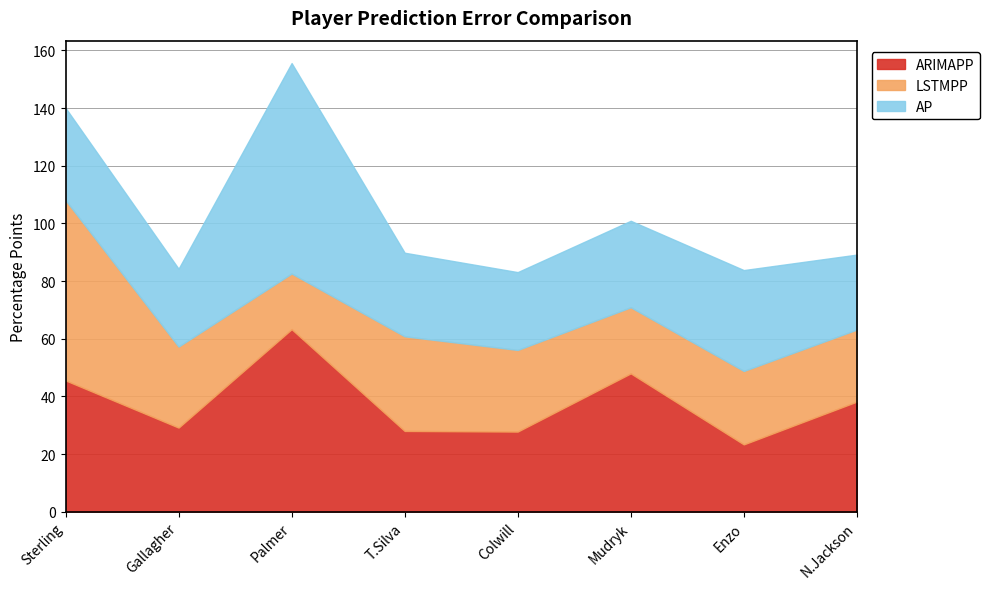

Is it true that LSTMPP equals 48.9 at Colwill?

False